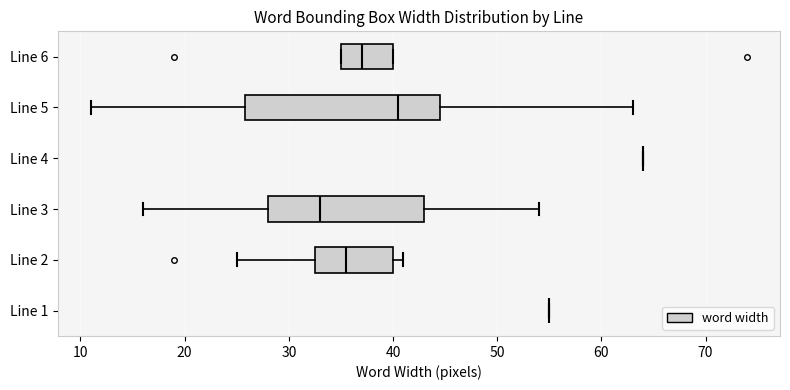

Where does the right whisker of the box for Line 5 end on the x-axis? The values are not printed on the chart, so give them approximately, as read against the axis.

63